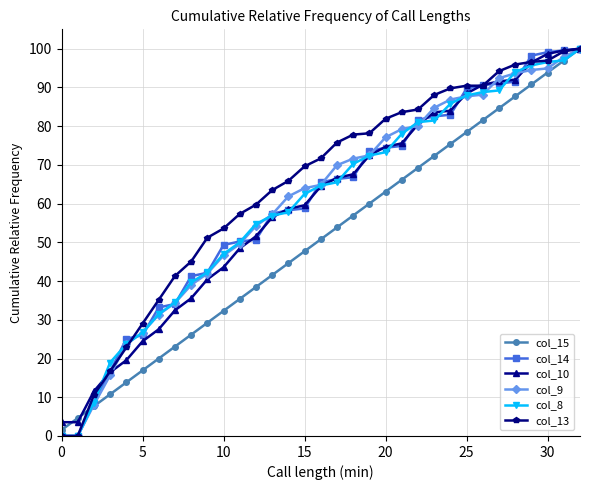

What is the value of the col_10 point at the 26th from the left?

88.4